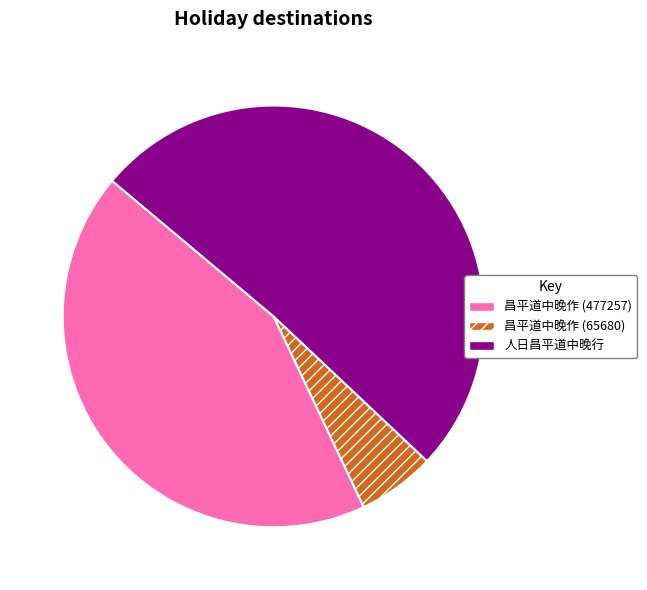

Do 昌平道中晚作 (477257) and 昌平道中晚作 (65680) together represent more than half of the pie?

No